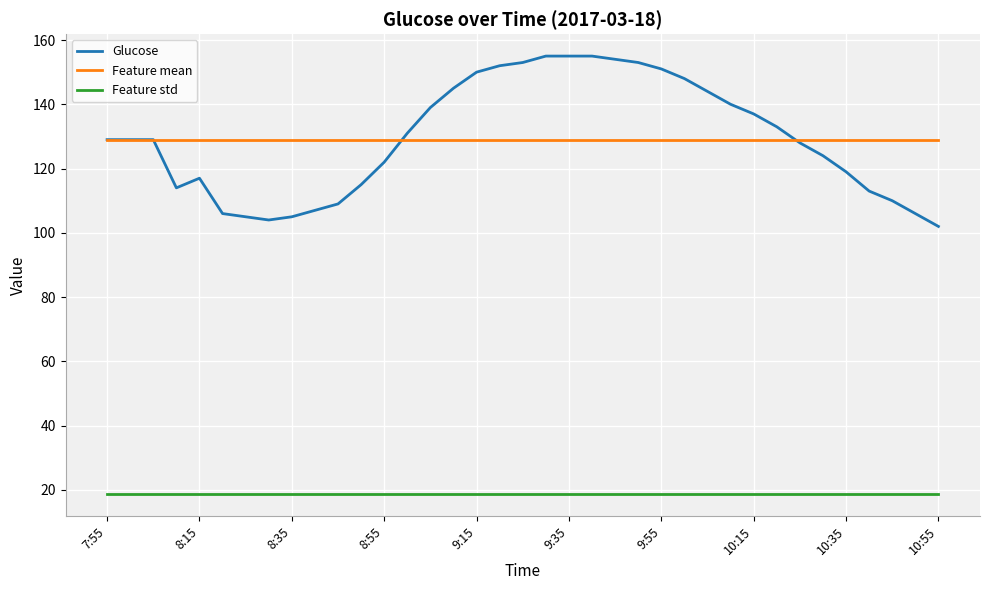

Count the number of data series in this chart.

3